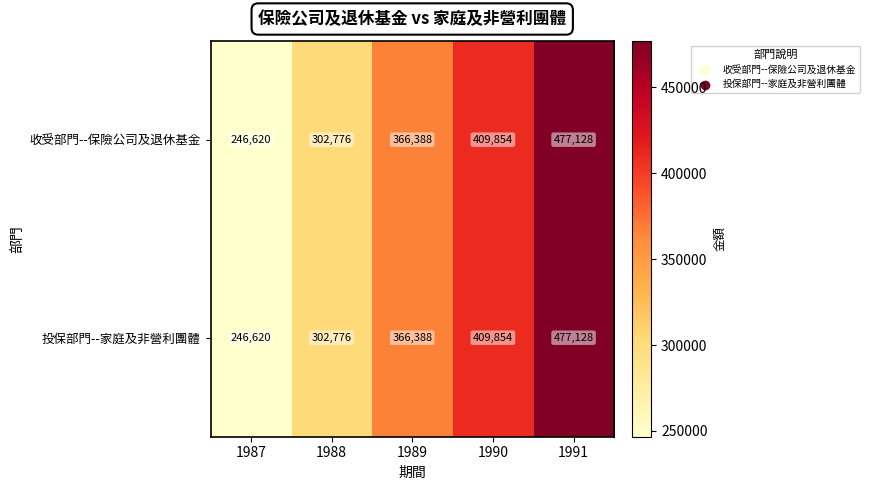

How many data points in 投保部門--家庭及非營利團體 are less than 366388?

2